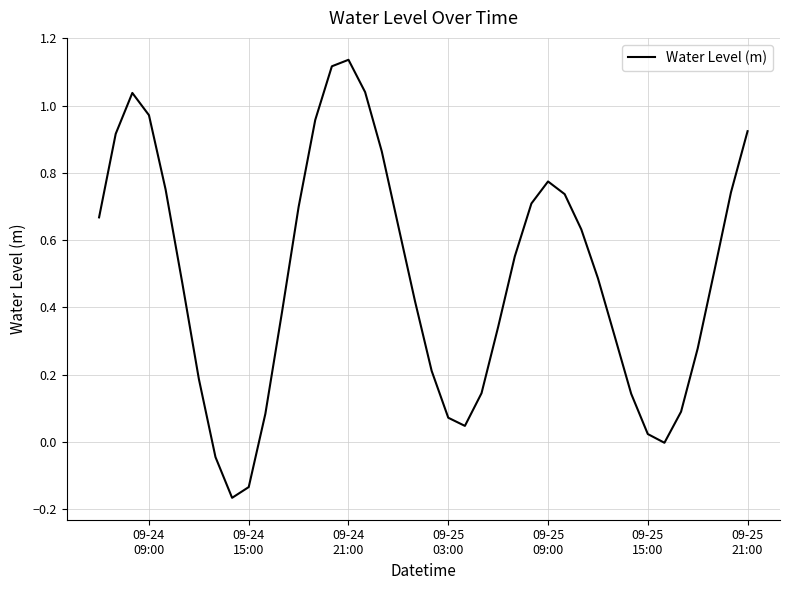

What is the difference between the maximum and minimum values?

1.3